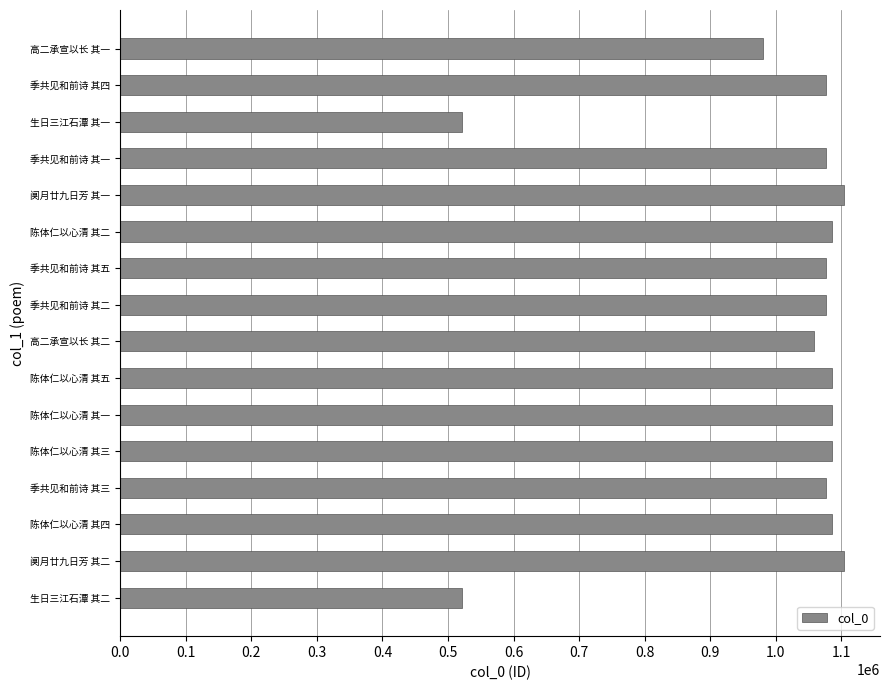

At which label is the value closest to 813003?

高二承宣以长 其一